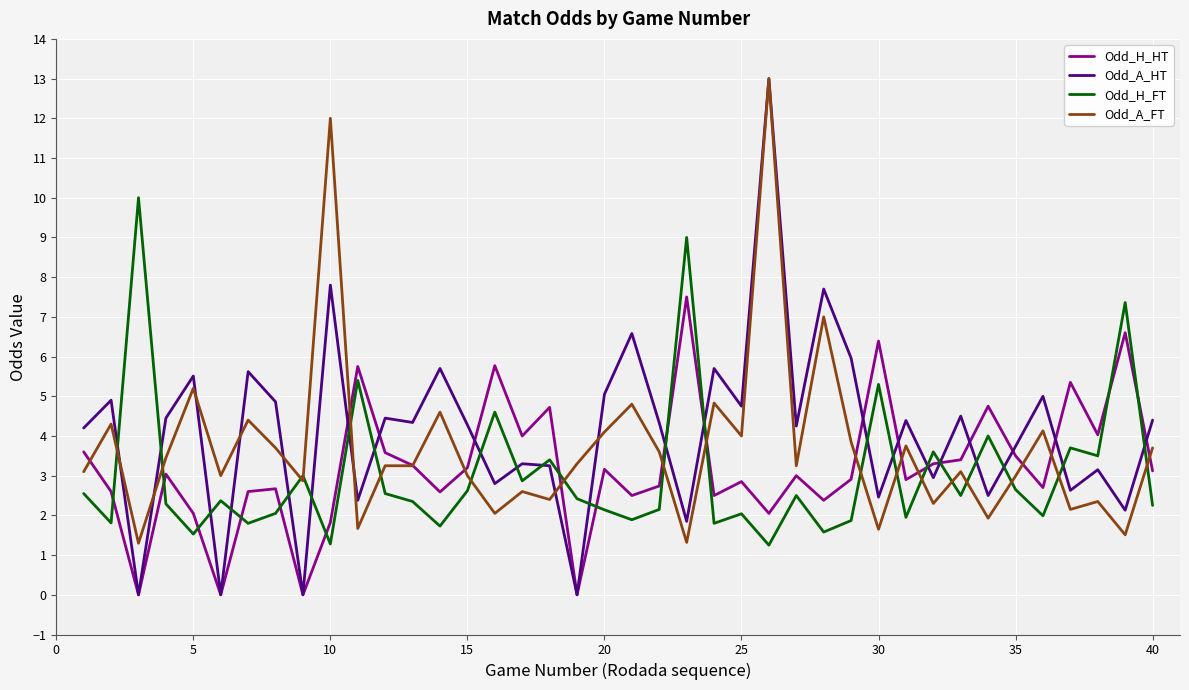

What is the minimum value for Odd_A_FT?

1.3